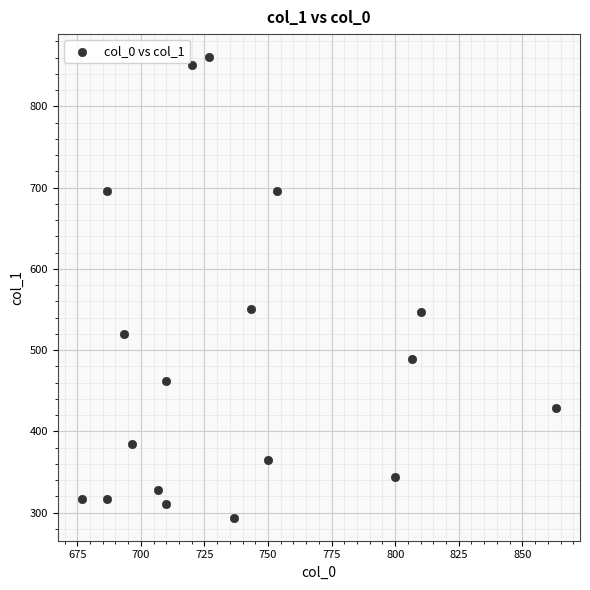

What is the range of Y values (max minus min)?

567.0